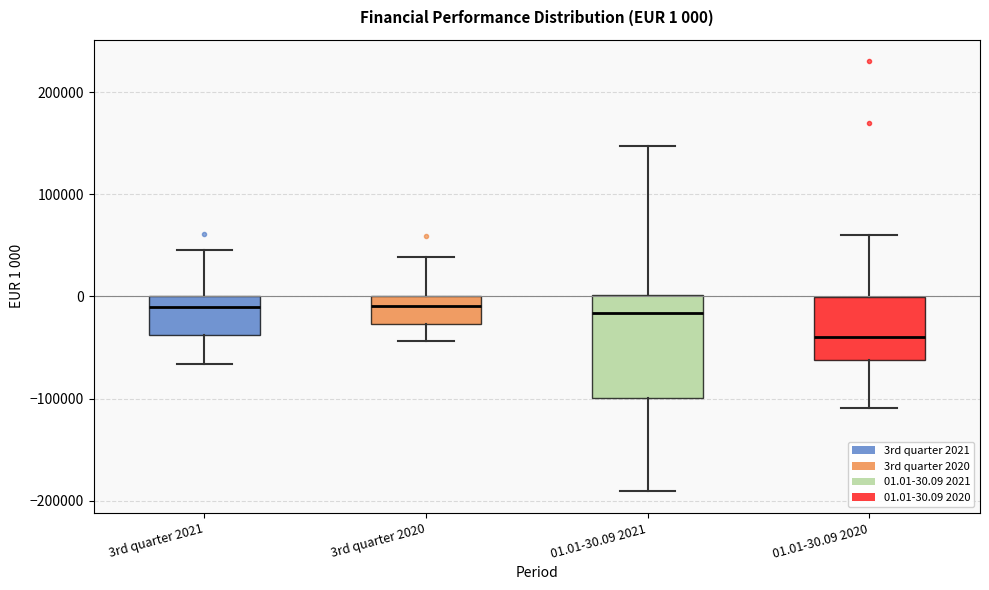

Comparing the boxes themselves (not the whiskers), which one is the tallest?

01.01-30.09 2021